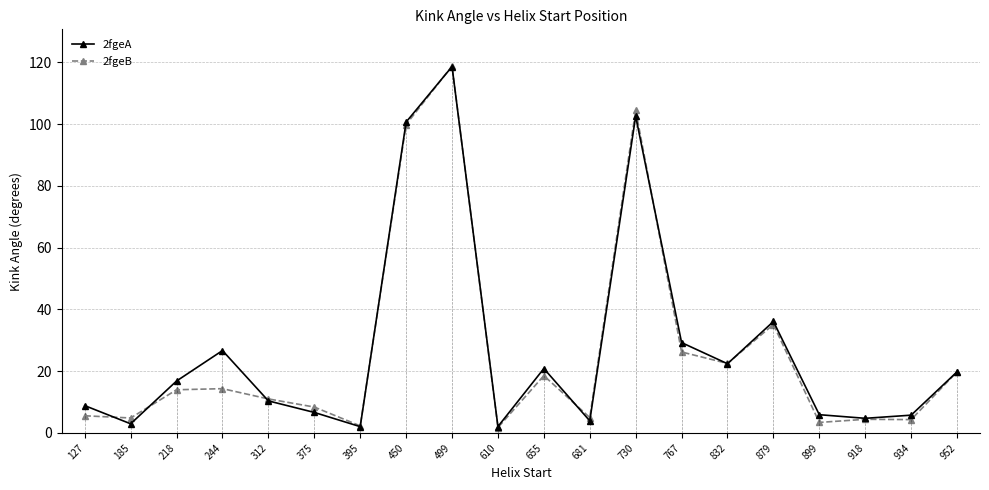

In 2fgeB, how many points are higher than both neighbors (excluding endpoints)?

6